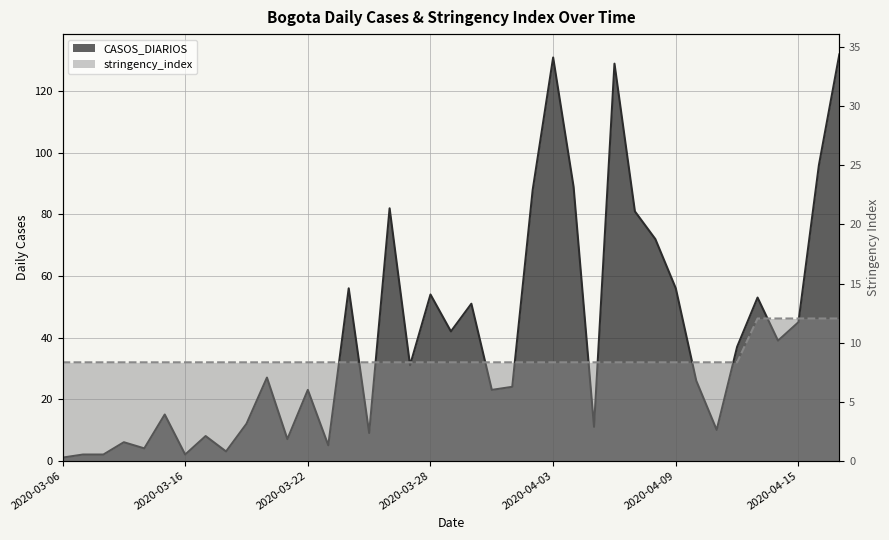

How many interior local valleys does the CASOS_DIARIOS series have?

12